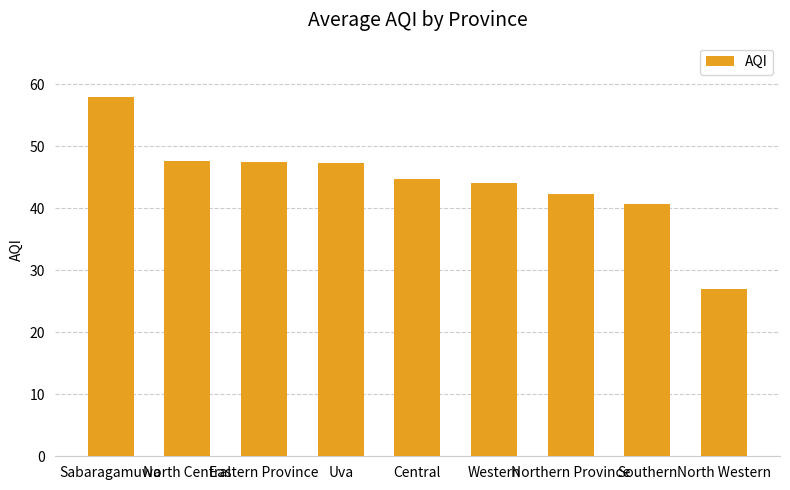

The chart shows a value of 47.5 at Eastern Province. True or false?

True